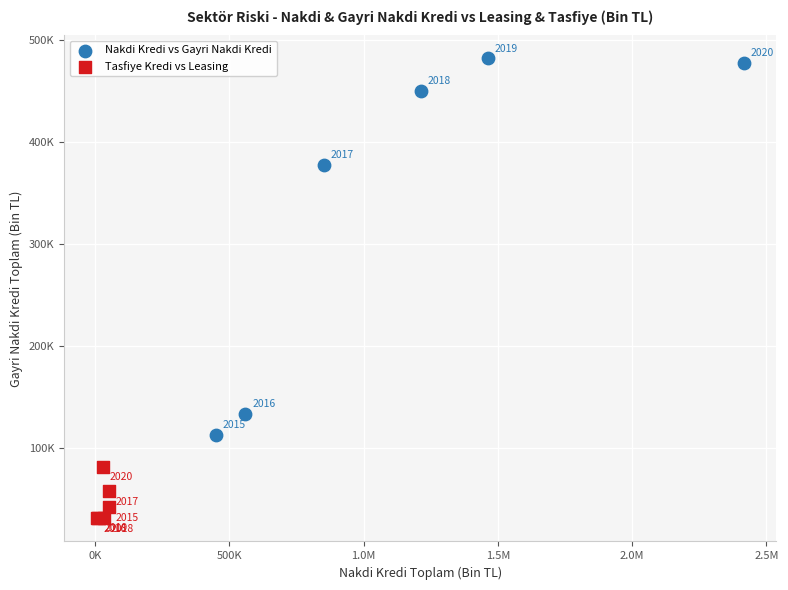

Which series has the largest Y range (max minus min)?

Nakdi Kredi vs Gayri Nakdi Kredi